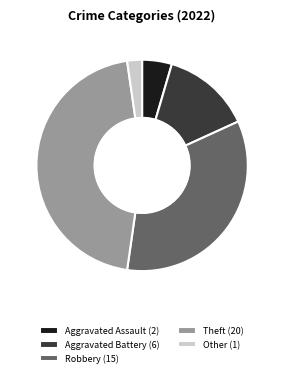

The Aggravated Assault slice represents 12% of the pie. True or false?

False